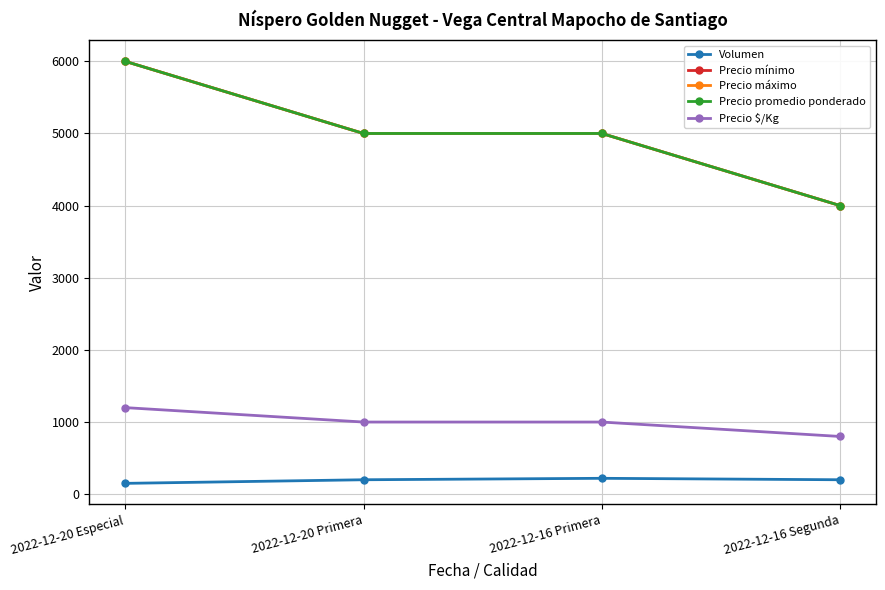

Is this an area chart (filled region under the line)?

No